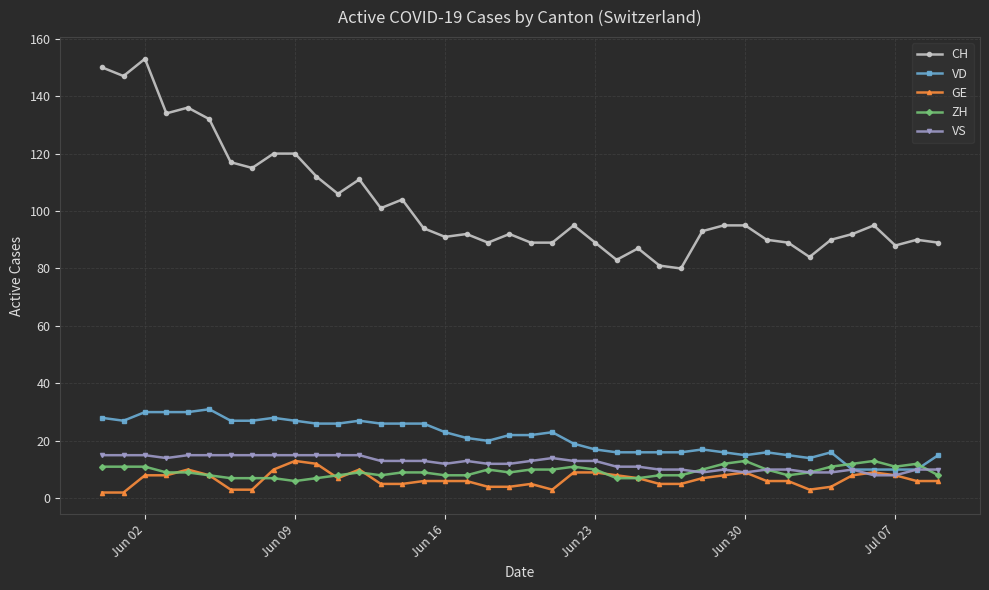

What is the minimum value for ZH?

6